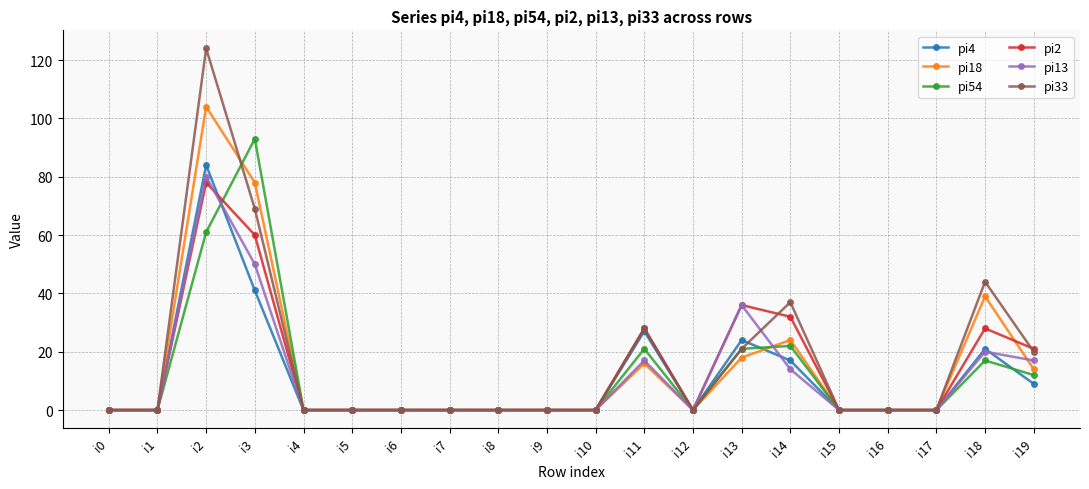

At which label does pi18 reach its peak?

i2